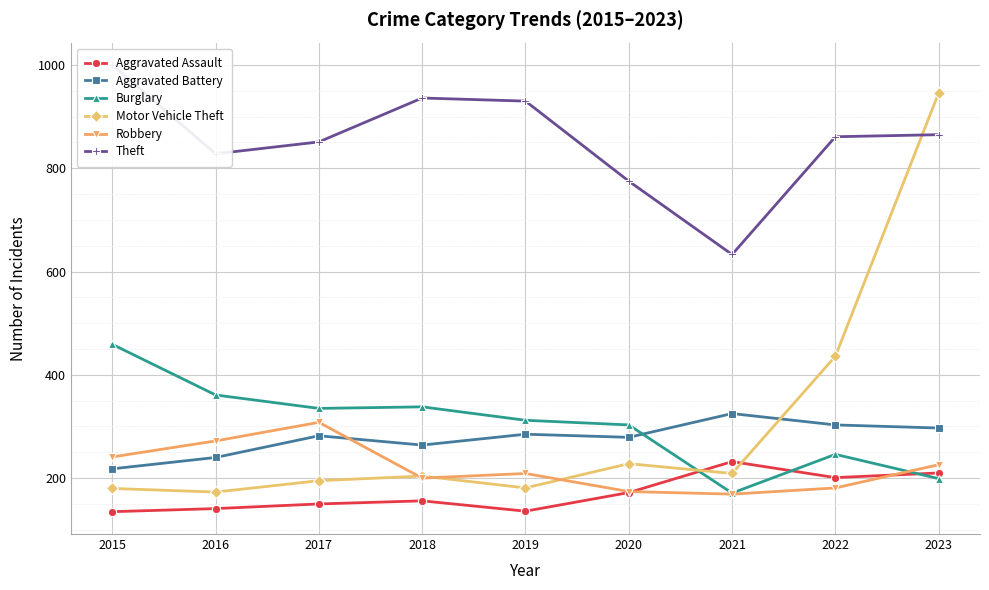

Where is the first local minimum for Aggravated Battery?

2018